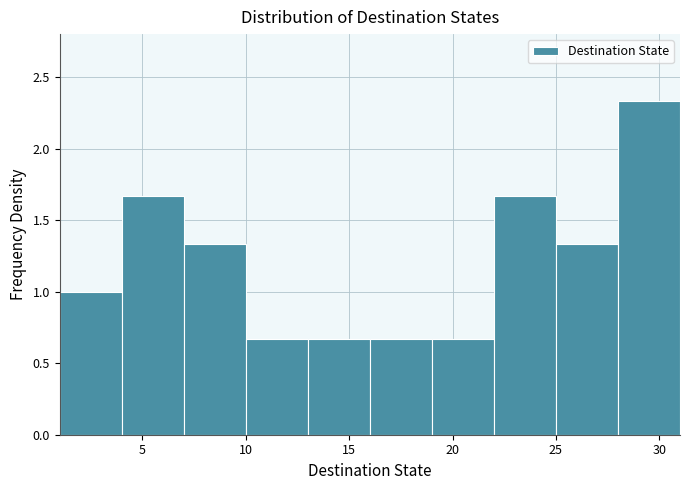

Reading left to right, list every bar in this chart as the range it spans on the x-axis followed by its height. The values are not printed on the chart, so give them approximately, as read against the axis.

1 to 4: 1.00
4 to 7: 1.65
7 to 10: 1.35
10 to 13: 0.65
13 to 16: 0.65
16 to 19: 0.65
19 to 22: 0.65
22 to 25: 1.65
25 to 28: 1.35
28 to 31: 2.35